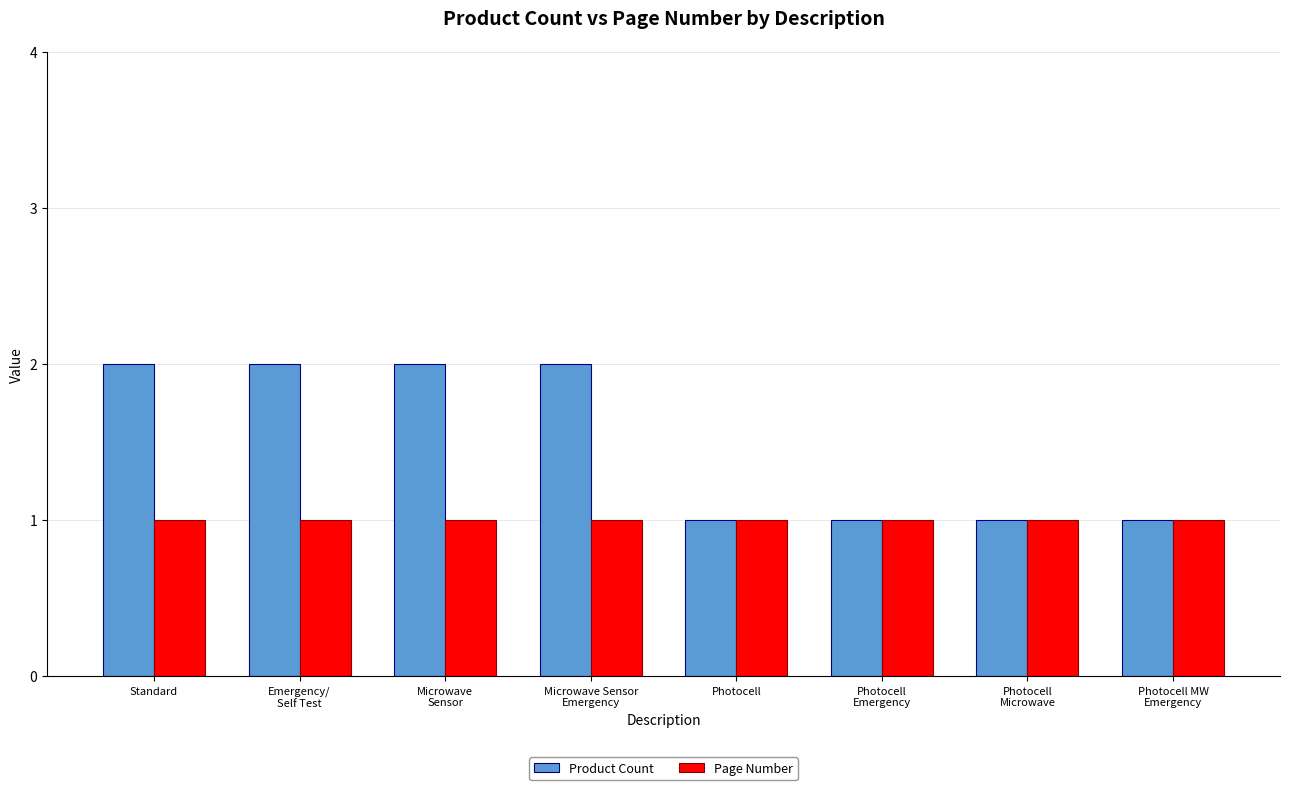

What is the sum of all Page Number values?

8